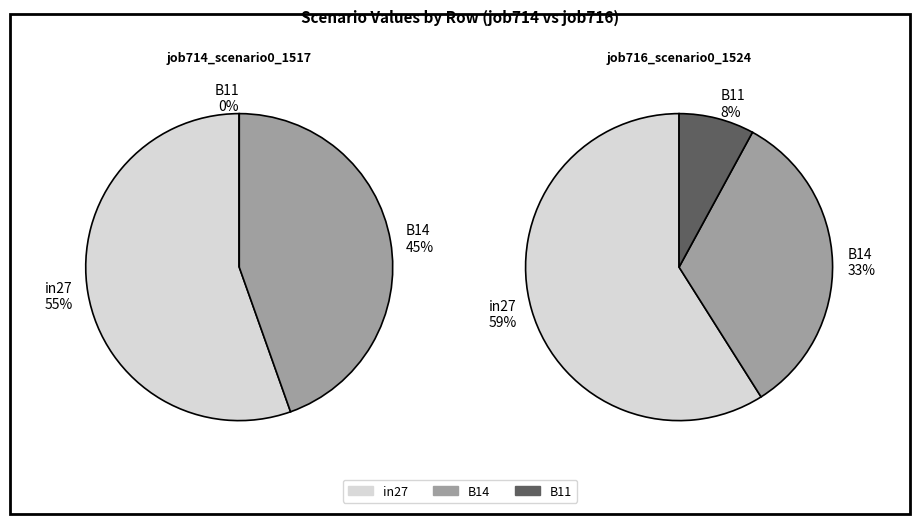

Which has a higher value, B11 or B14?

B14